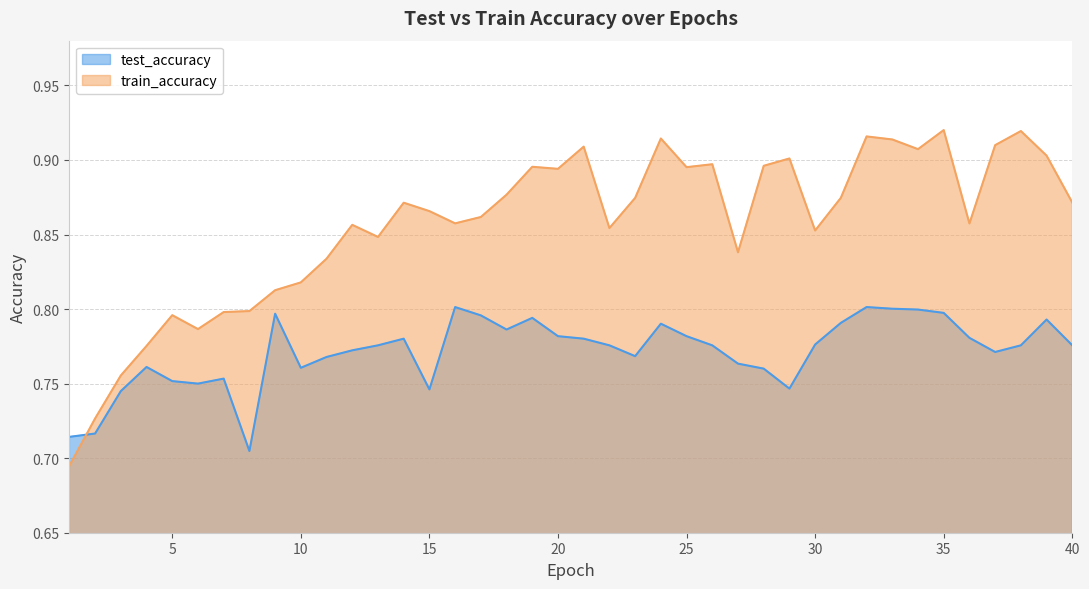

What is the minimum value for train_accuracy?

0.7